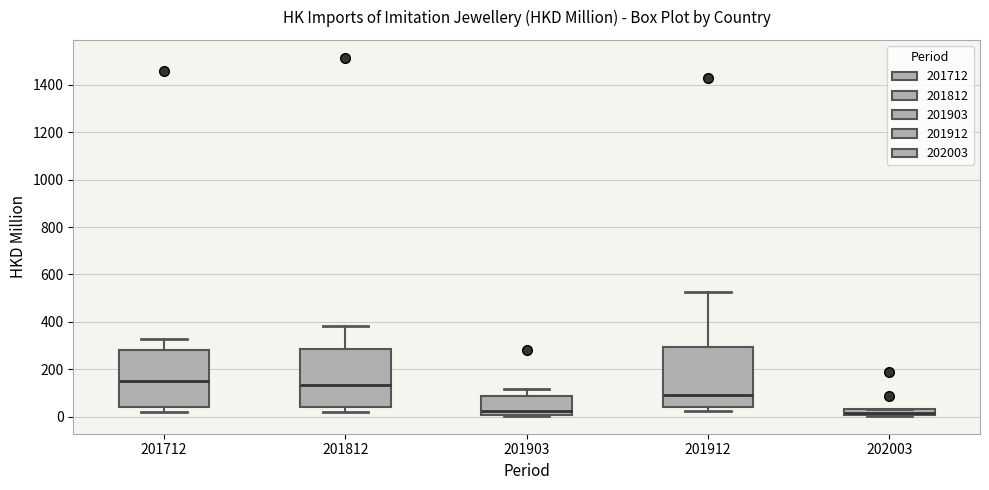

Where does the median line of the box at x = 202003 sit on the y-axis? The values are not printed on the chart, so give them approximately, as read against the axis.

20